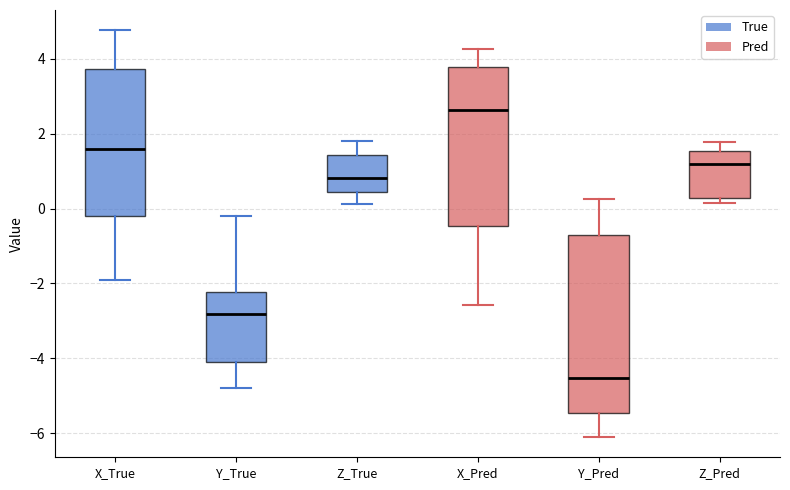

Where does the upper whisker of the box for X_Pred end on the y-axis? The values are not printed on the chart, so give them approximately, as read against the axis.

4.2